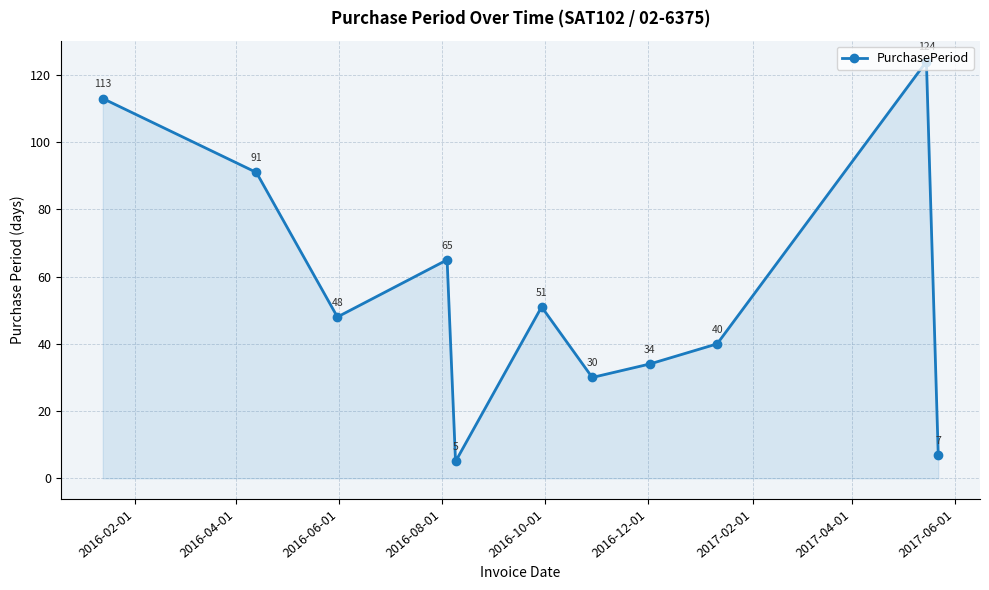

What is the greatest value displayed?

124